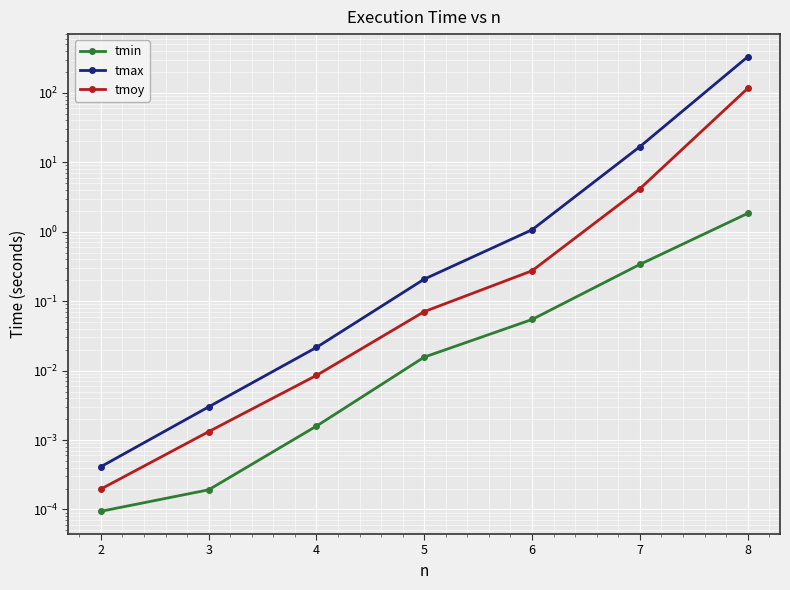

How many lines are shown in the chart?

3